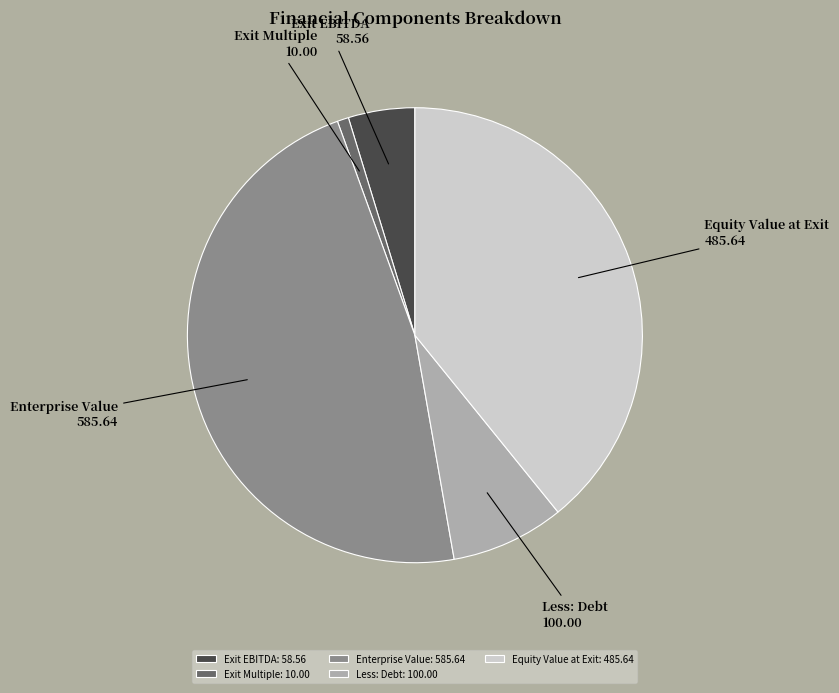

Is the sum of Exit EBITDA and Less: Debt greater than half?

No